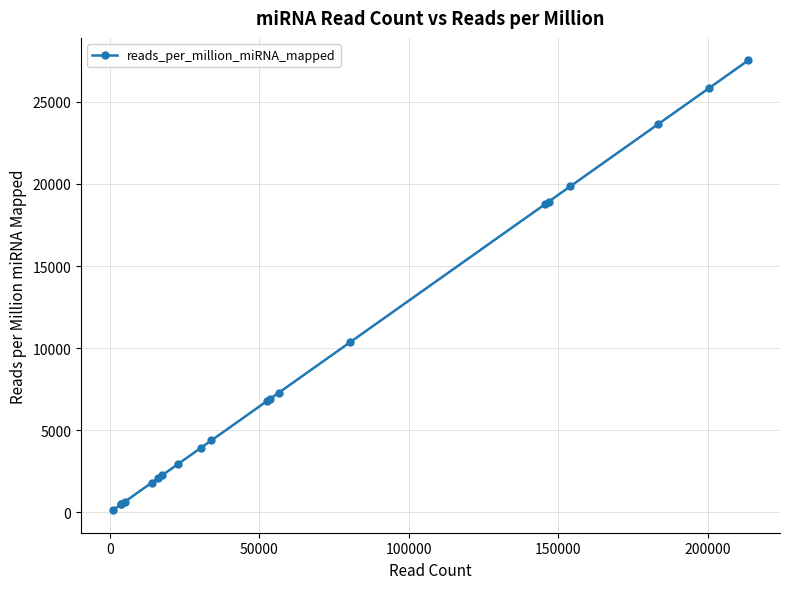

Is this an area chart (filled region under the line)?

No